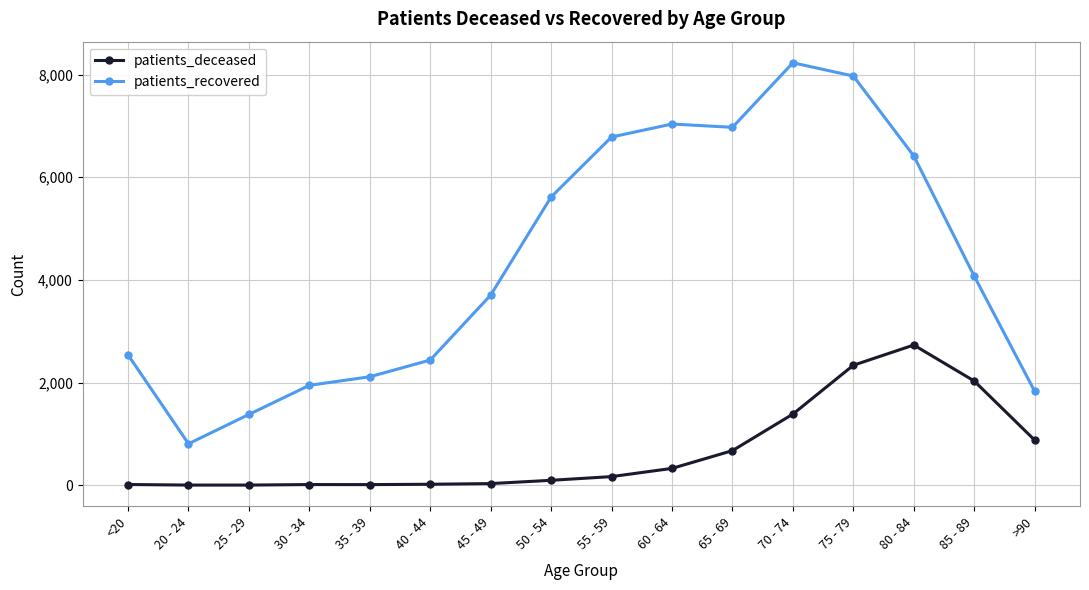

What are all the series names shown in the legend?

patients_deceased, patients_recovered